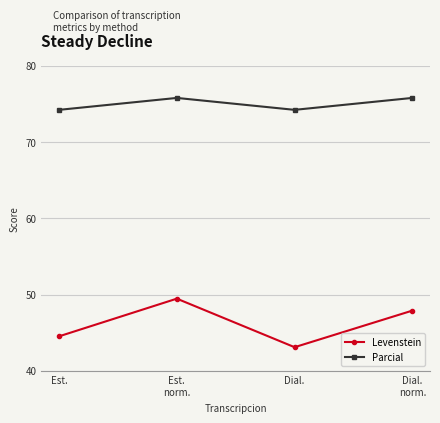

What is the difference between the maximum and minimum values in the Levenstein series?

6.4